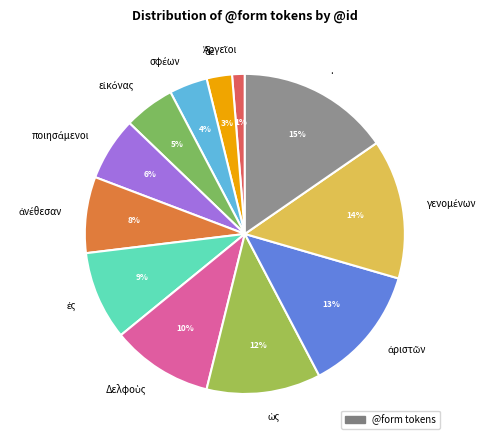

What is the largest slice in the pie chart?

.